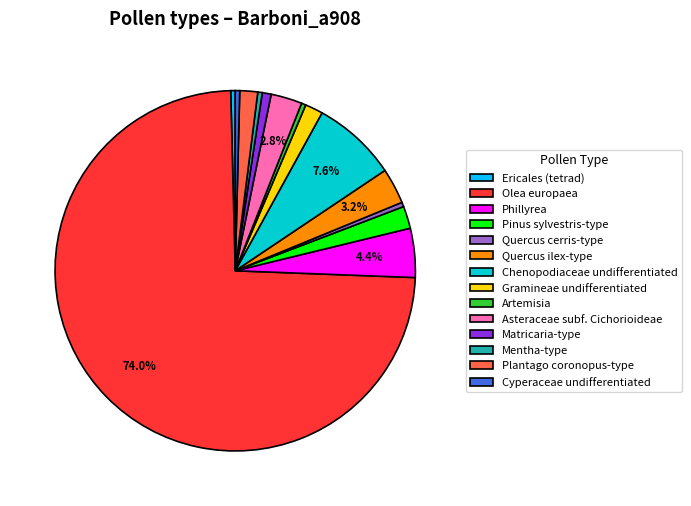

Do Pinus sylvestris-type and Mentha-type together represent more than half of the pie?

No